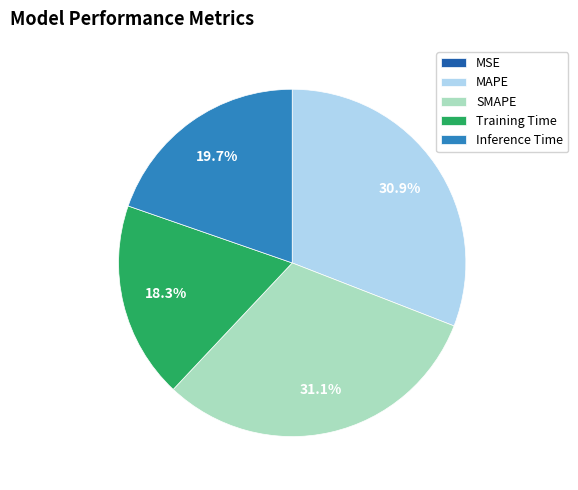

To the nearest percent, what is the difference between the largest and smallest slice percentages?

31%